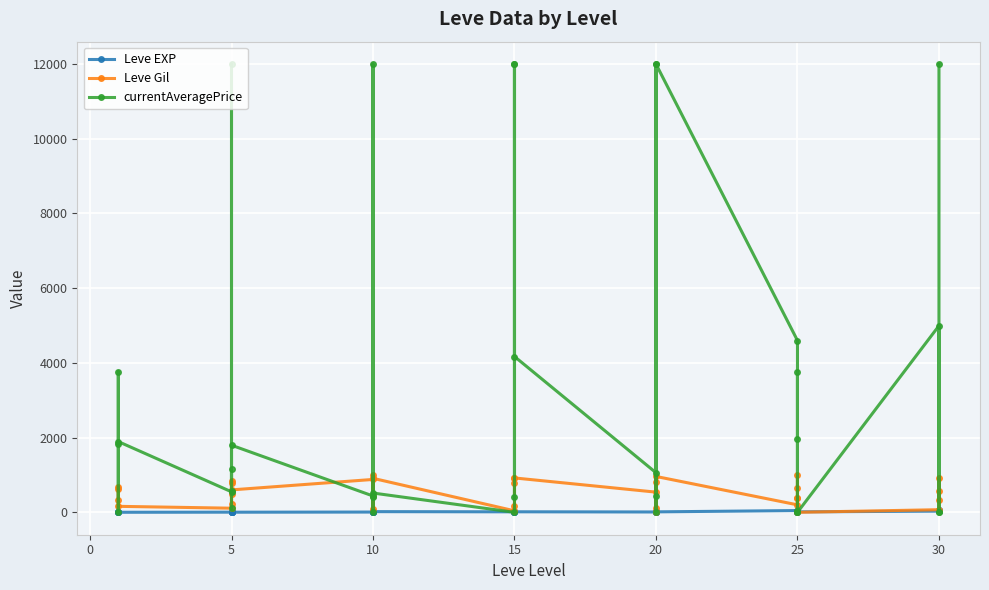

Reading right to left, extract all data points from this chart.

Leve EXP: 62	31	64	31	12	36	39	8	36	47	12	17	28	16	9	14	18	24	7	13	18	9	13	9	7	3	2	5	2	6	4	1	1	1	1
Leve Gil: 560	330	910	70	0	390	990	660	390	200	960	120	10	800	540	920	910	790	170	40	910	990	90	430	880	600	490	220	790	840	110	160	630	690	330
currentAveragePrice: 12000	0	0	4995	0	0	1950	3745	31	4599	12000	0	12000	425	1060	4171	12000	401	12000	0	516	401	12000	0	437	1796	108	1152	580	12000	549	1893	0	3763	1820